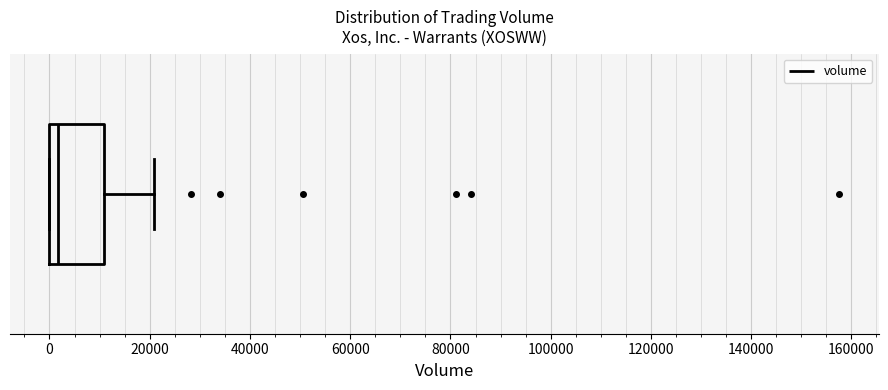

Where is the left edge of the box on the x-axis? The values are not printed on the chart, so give them approximately, as read against the axis.

0